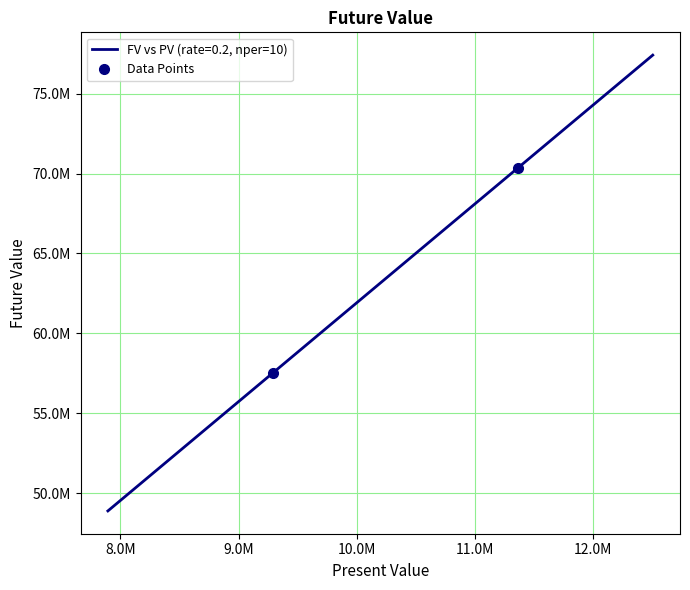

True or false: the data shows 89018638.3 at 7.0M.

False